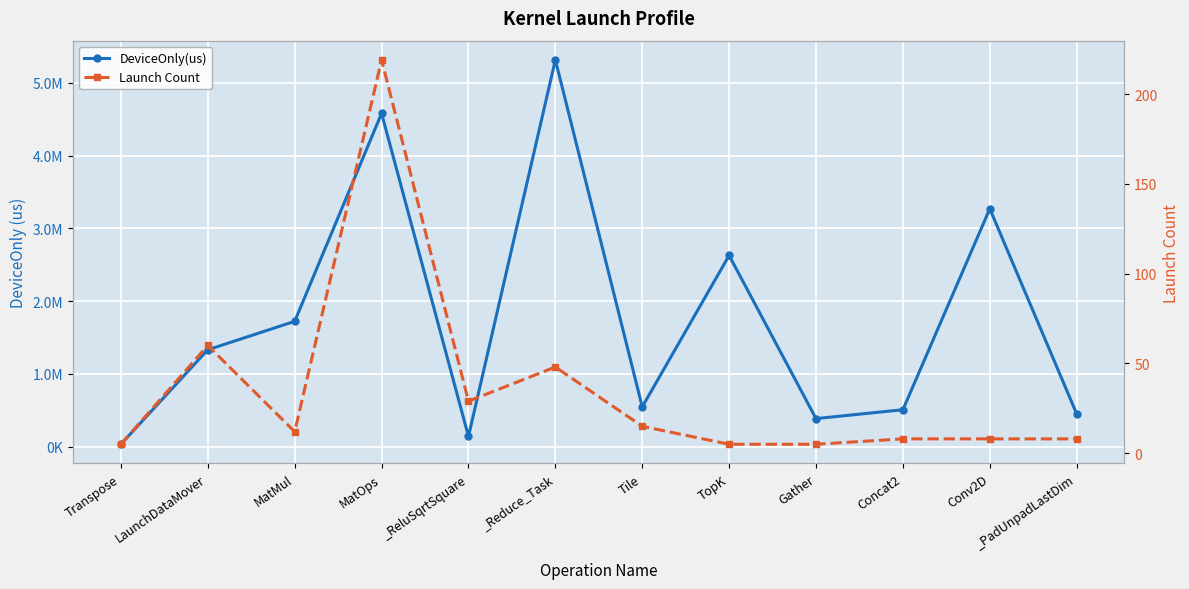

Which series has the widest spread of values?

DeviceOnly(us)